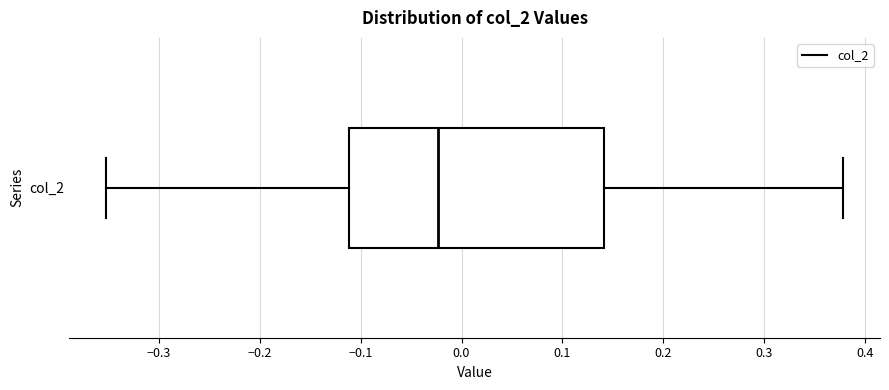

Transcribe this box plot: give where the median line is, the range the box spans, and where the two whiskers end, as read against the x-axis. The values are not printed on the chart, so give them approximately, as read against the axis.

median -0.02, box -0.11 to 0.14, whiskers -0.35 to 0.38